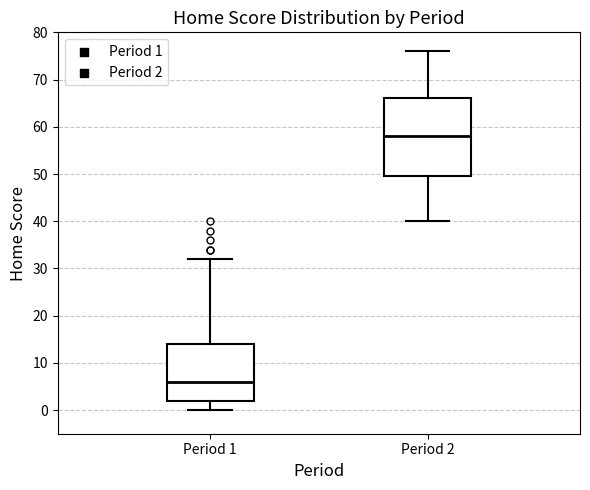

Reading left to right, read every box against the y-axis: the position of its median line, the range the box covers, and the ends of its whiskers. The values are not printed on the chart, so give them approximately, as read against the axis.

Period 1: median 6, box 2 to 14, whiskers 0 to 32
Period 2: median 58, box 50 to 66, whiskers 40 to 76